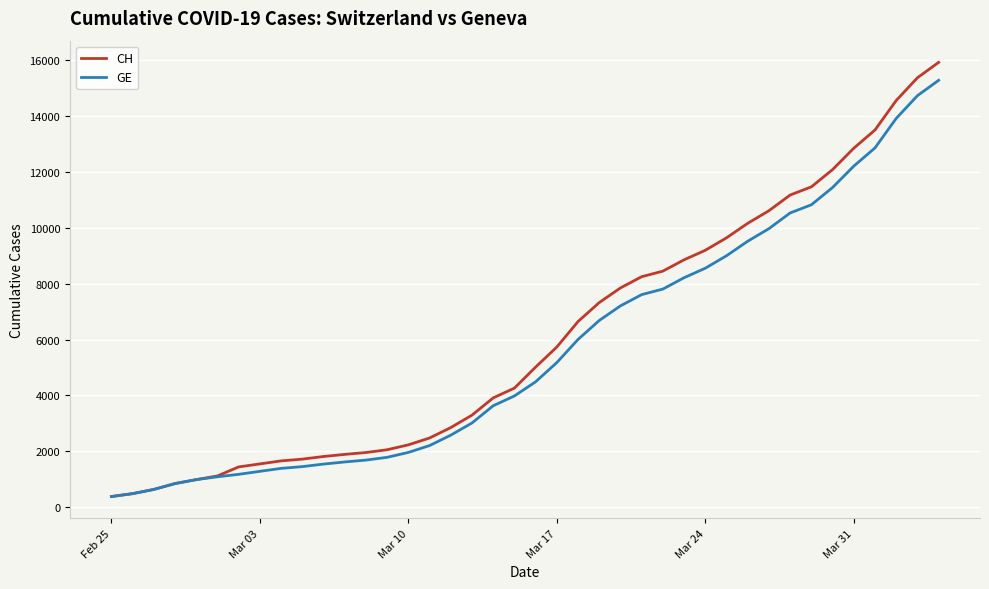

Which series has the largest range (max minus min)?

CH